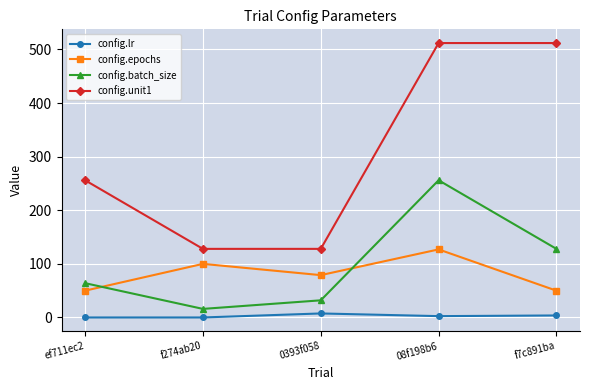

At which category is the sum across all series the highest?

08f198b6